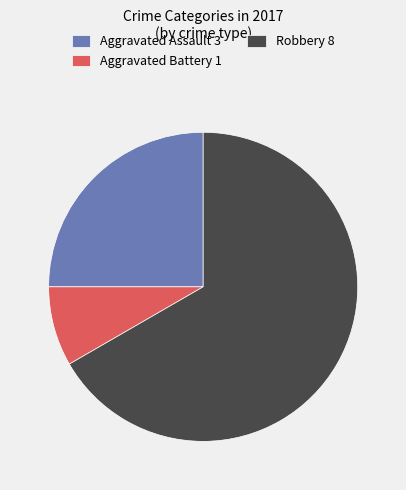

Is the sum of Aggravated Assault 3 and Aggravated Battery 1 greater than half?

No